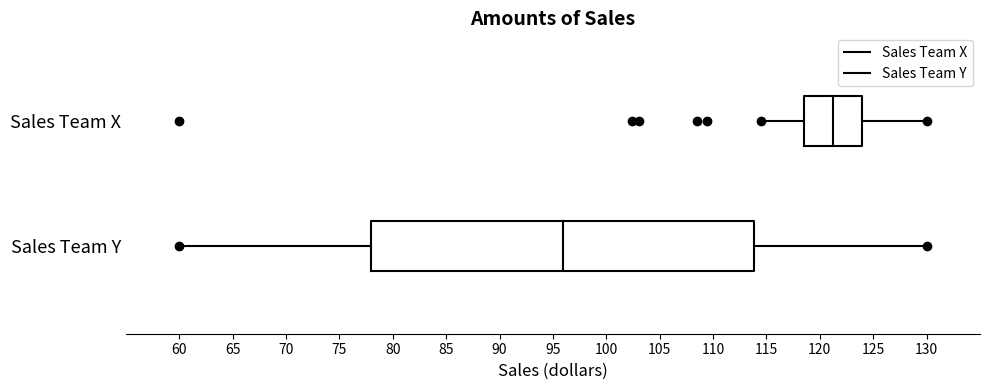

Reading bottom to top, transcribe this box plot: for each box, give where its median line is, the range the box spans, and where its two whiskers end, as read against the x-axis. The values are not printed on the chart, so give them approximately, as read against the axis.

Sales Team Y: median 96.0, box 78.0 to 114.0, whiskers 60.0 to 130.0
Sales Team X: median 121.5, box 118.5 to 124.0, whiskers 114.5 to 130.0